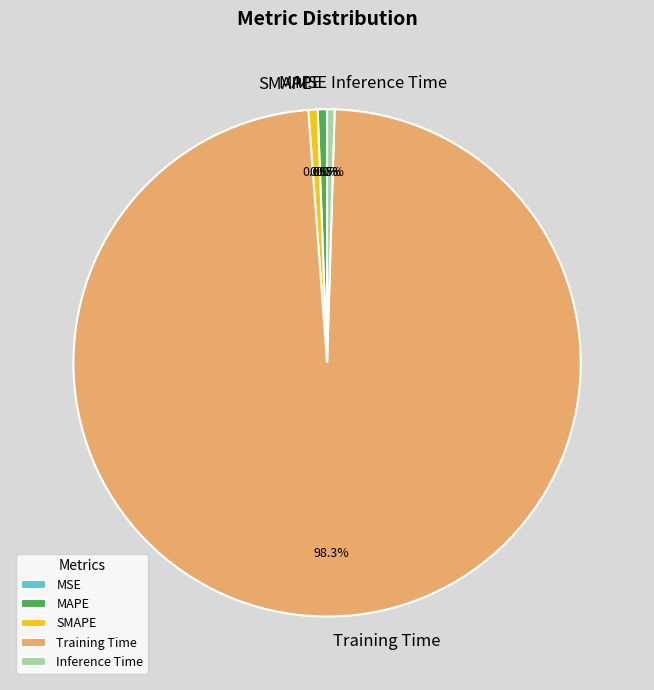

Which slice is the largest?

Training Time